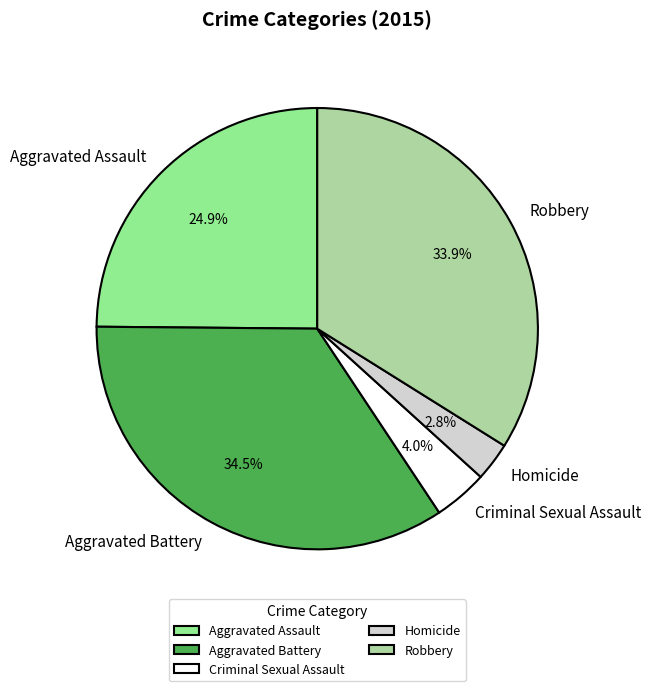

True or false: Robbery accounts for 34% of the total.

True